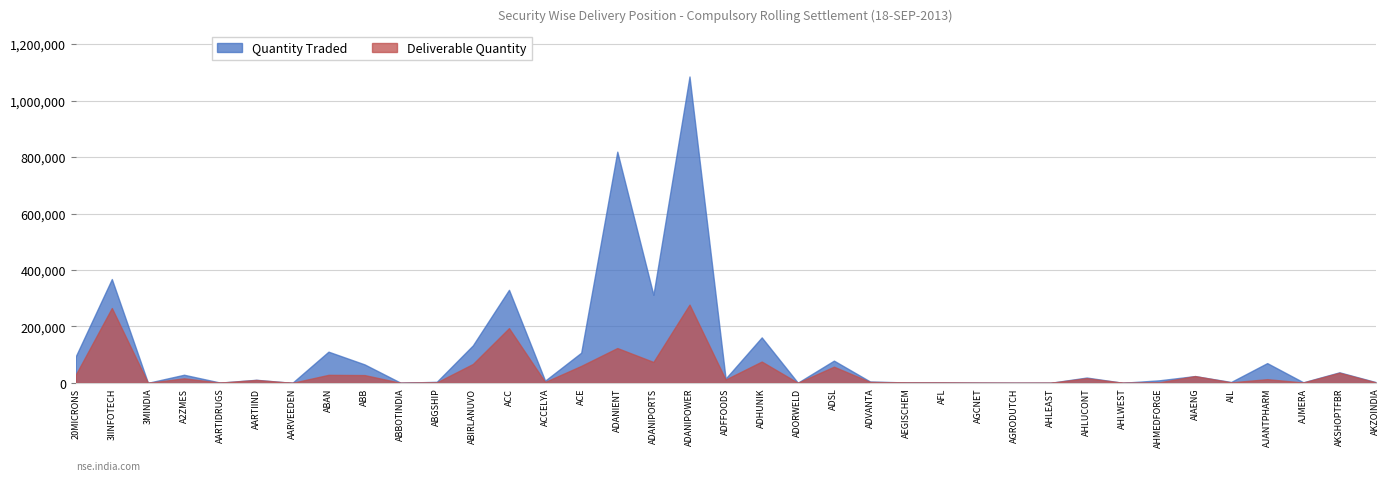

Which series has the widest spread of values?

Quantity Traded